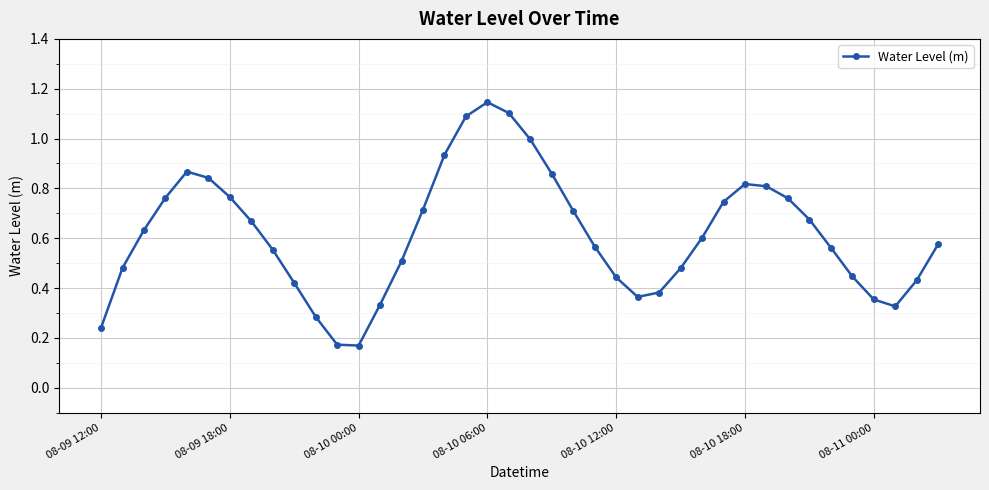

How many points are lower than both their immediate neighbors (excluding endpoints)?

3